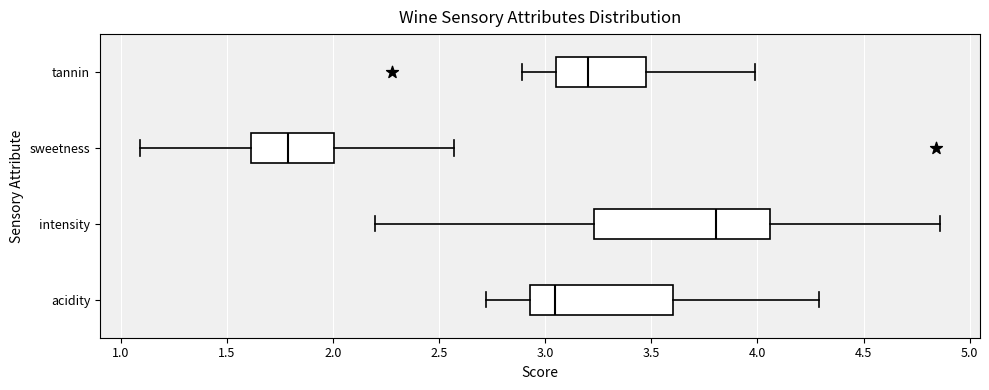

Which box is the widest, from its left edge to its right edge?

intensity